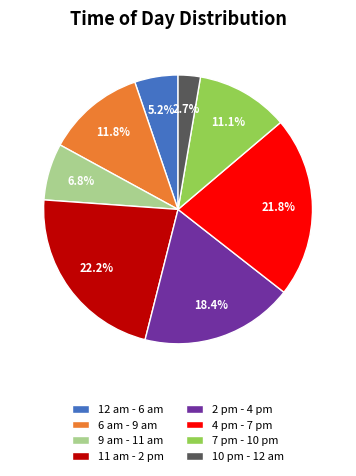

True or false: 7 pm - 10 pm accounts for 17% of the total.

False